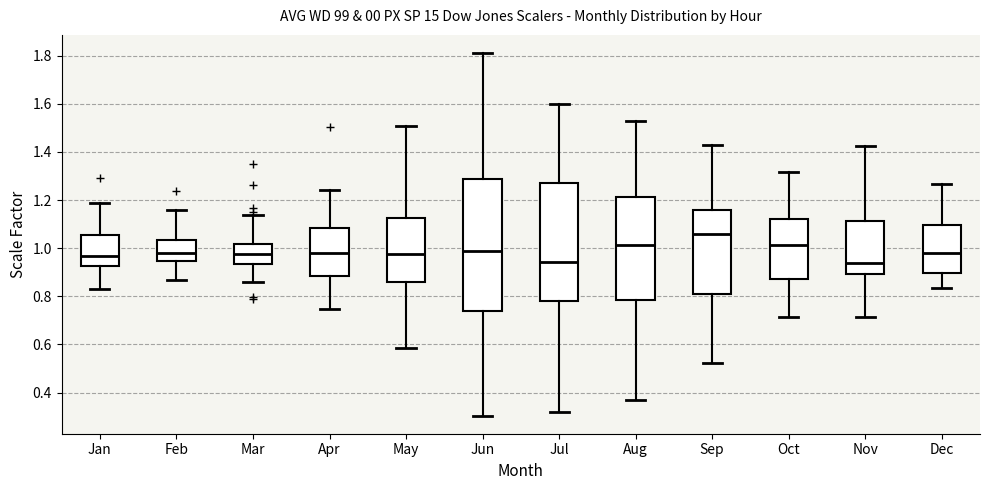

Where does the upper whisker of the box for Feb end on the y-axis? The values are not printed on the chart, so give them approximately, as read against the axis.

1.16